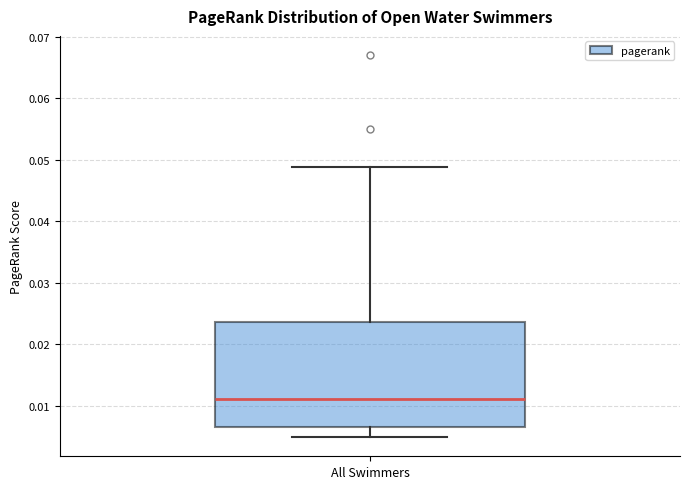

Transcribe this box plot: give where the median line is, the range the box spans, and where the two whiskers end, as read against the y-axis. The values are not printed on the chart, so give them approximately, as read against the axis.

median 0.011, box 0.007 to 0.024, whiskers 0.005 to 0.049